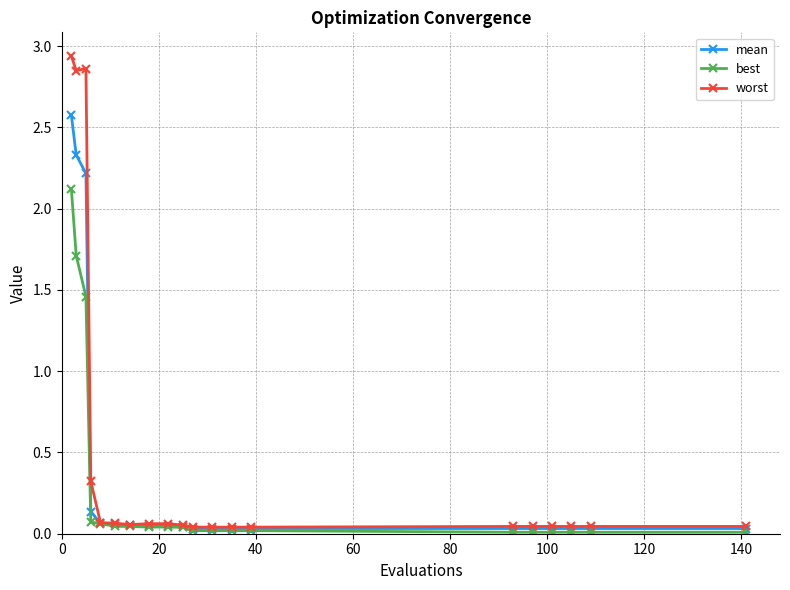

List the series in order of their peak value, highest first.

worst, mean, best